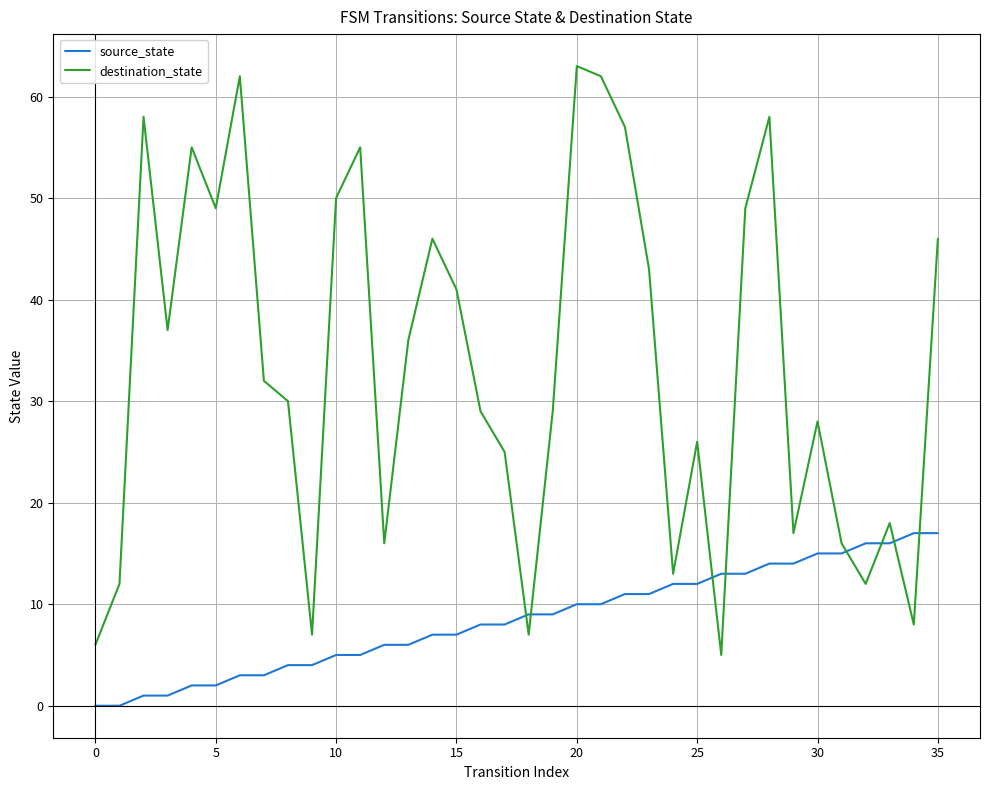

What is the greatest value displayed?

63